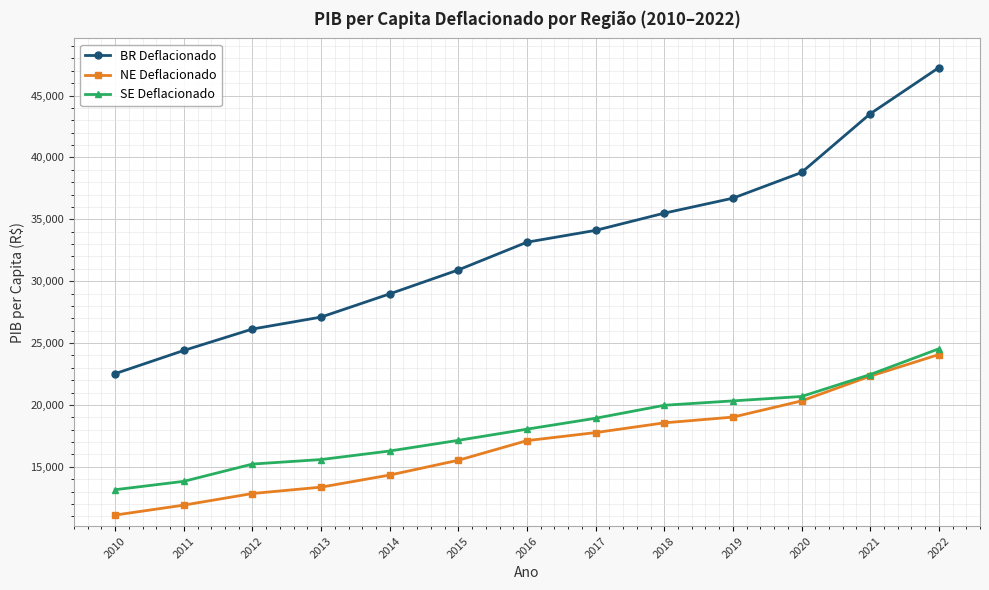

True or false: SE Deflacionado and BR Deflacionado intersect in this chart.

False